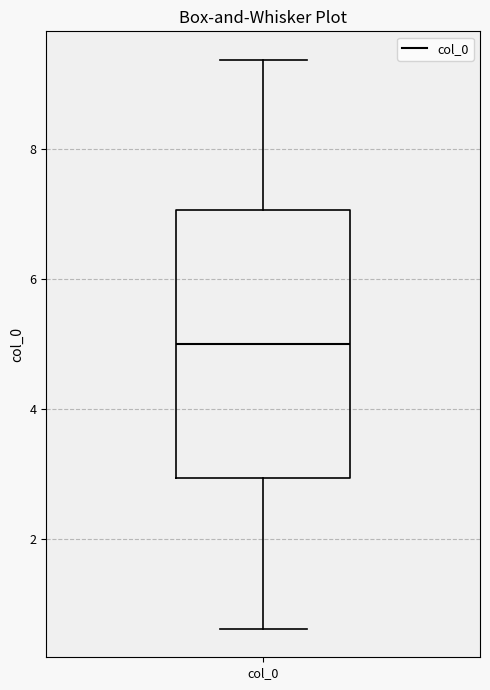

Transcribe this box plot: give where the median line is, the range the box spans, and where the two whiskers end, as read against the y-axis. The values are not printed on the chart, so give them approximately, as read against the axis.

median 5.0, box 3.0 to 7.0, whiskers 0.6 to 9.4